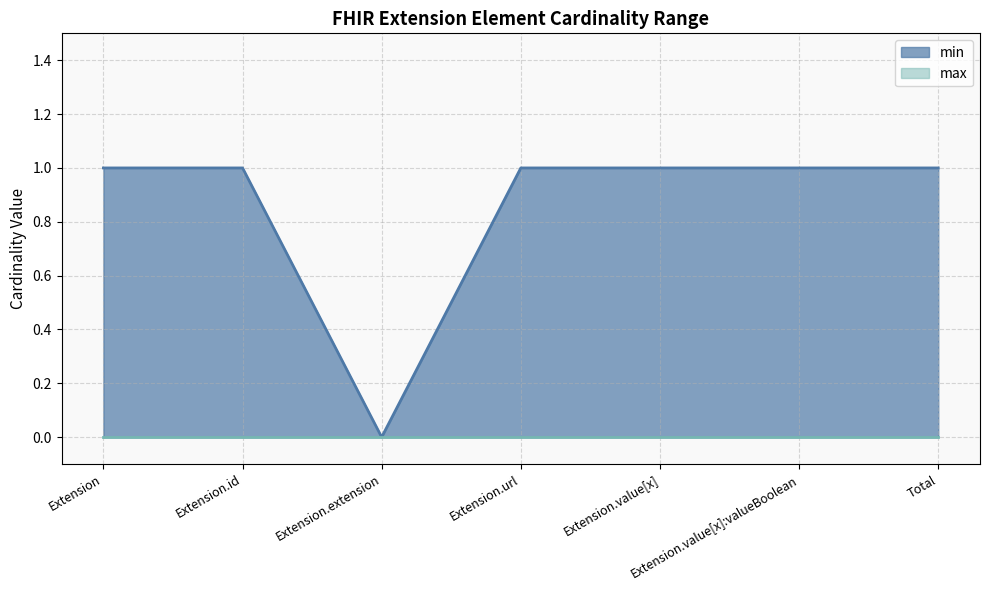

Reading left to right, what are all the values shown in this chart?

1	1	0	1	1	1	1